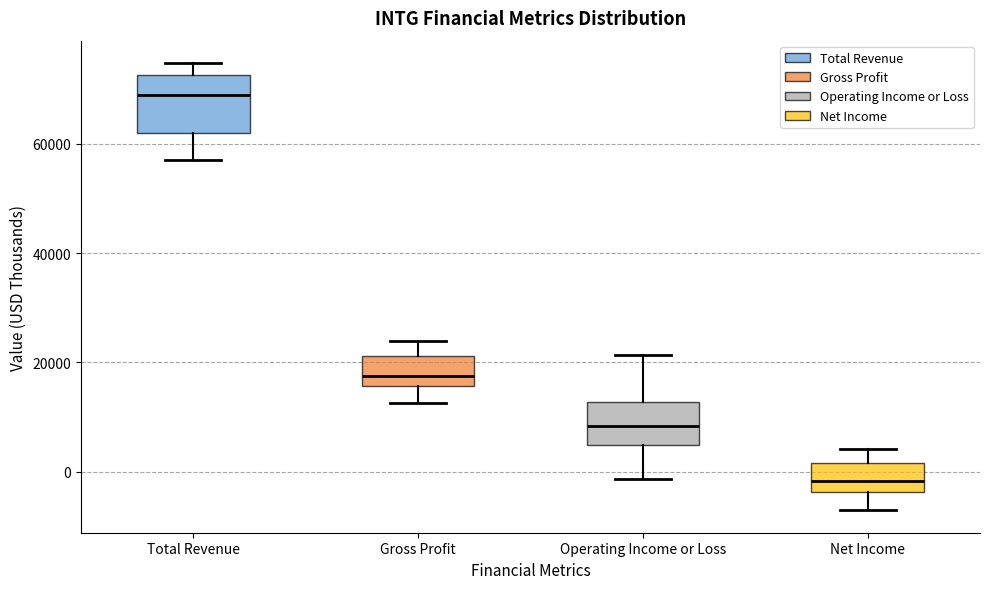

Where does the upper whisker of the box for Total Revenue end on the y-axis? The values are not printed on the chart, so give them approximately, as read against the axis.

74000